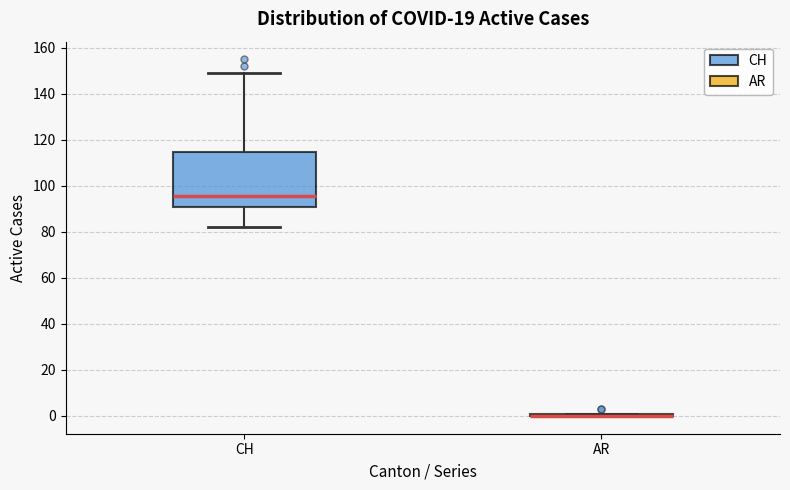

Reading left to right, transcribe this box plot: for each box, give where its median line is, the range the box spans, and where its two whiskers end, as read against the y-axis. The values are not printed on the chart, so give them approximately, as read against the axis.

CH: median 96, box 92 to 114, whiskers 82 to 150
AR: box collapsed to a line at 0, whiskers 0 to 2